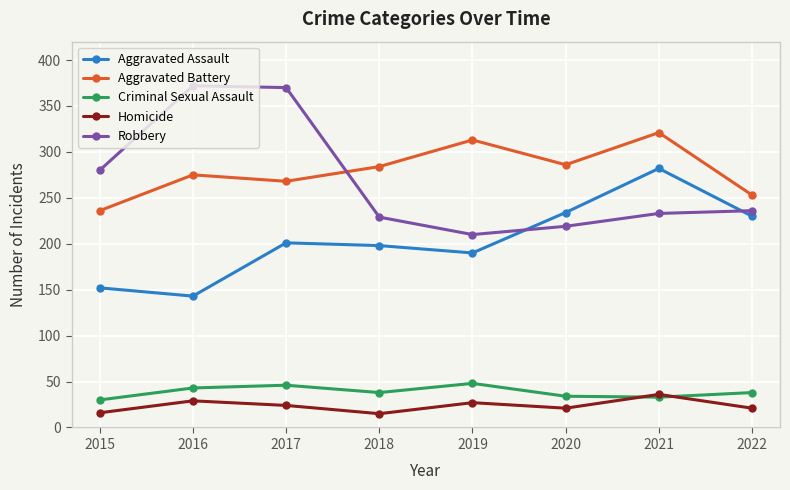

What is the total value across all series at 2017?

909